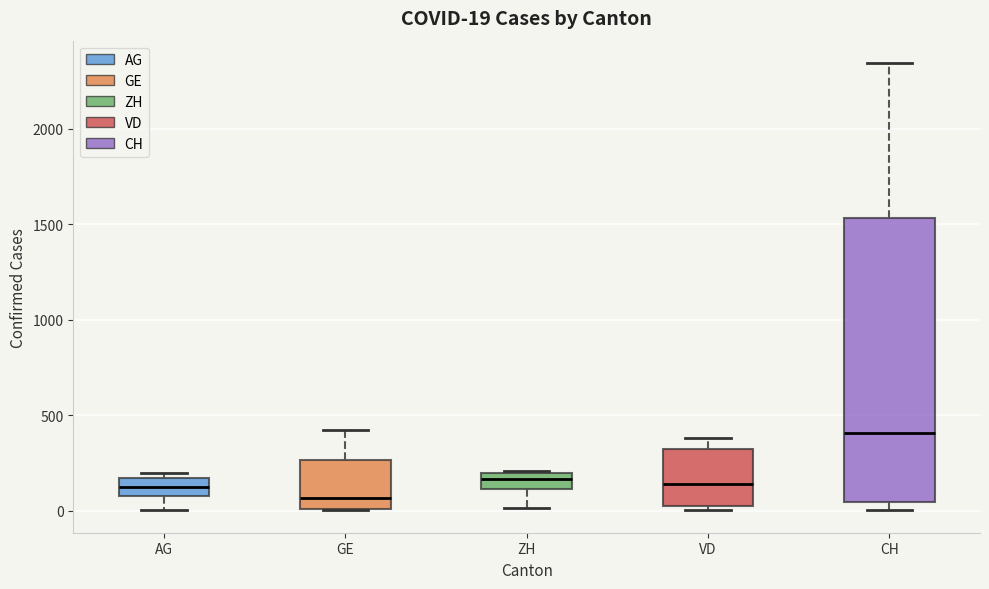

Which box is the tallest, from its lower edge to its upper edge?

CH